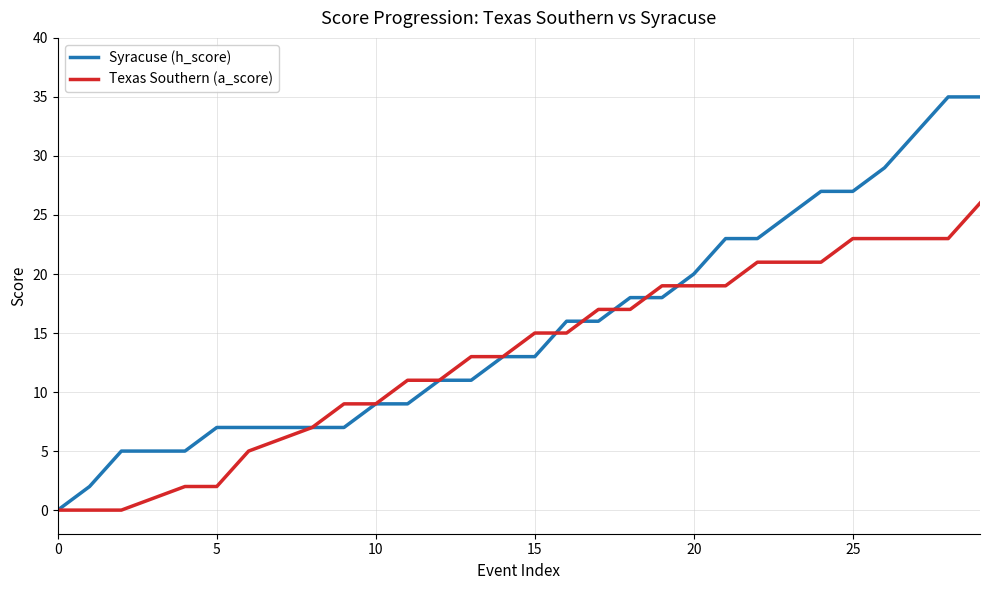

Which series has the largest total across all categories?

Syracuse (h_score)